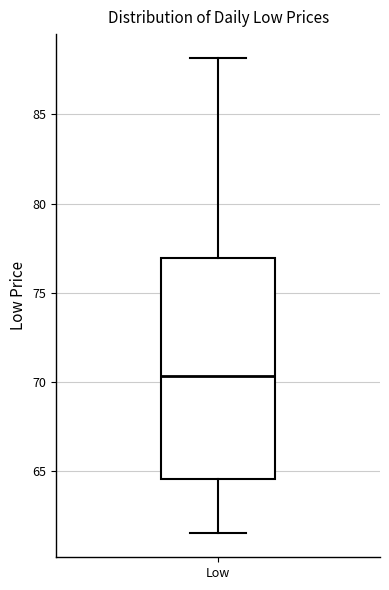

Read this box plot against the y-axis: the position of the median line, the range covered by the box, and the ends of both whiskers. The values are not printed on the chart, so give them approximately, as read against the axis.

median 70.5, box 64.5 to 77.0, whiskers 61.5 to 88.0